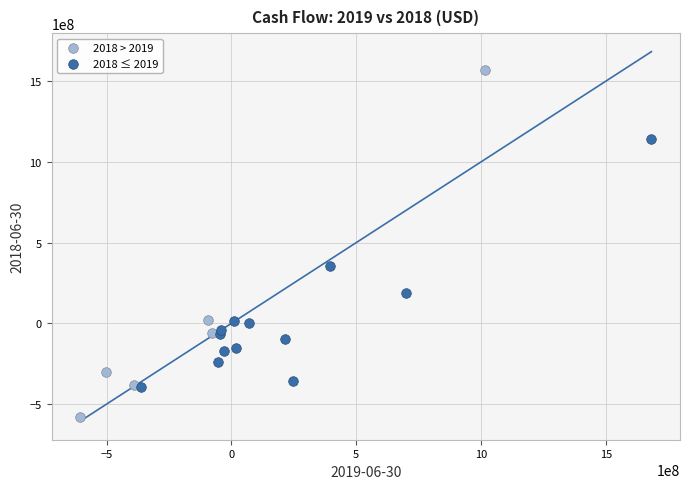

Which series contains the lowest Y value?

2018 > 2019